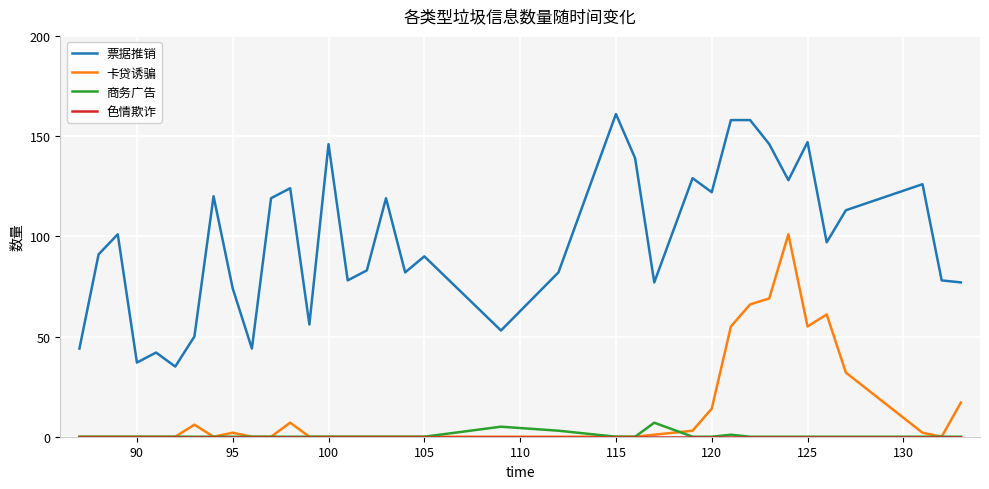

Which series has the widest spread of values?

票据推销